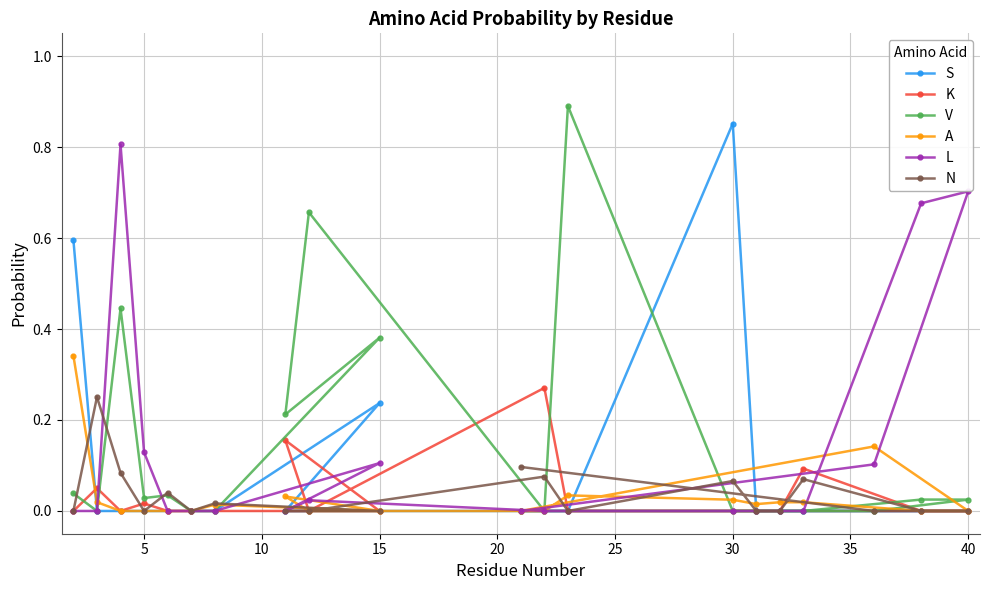

What is the greatest value displayed?

0.9